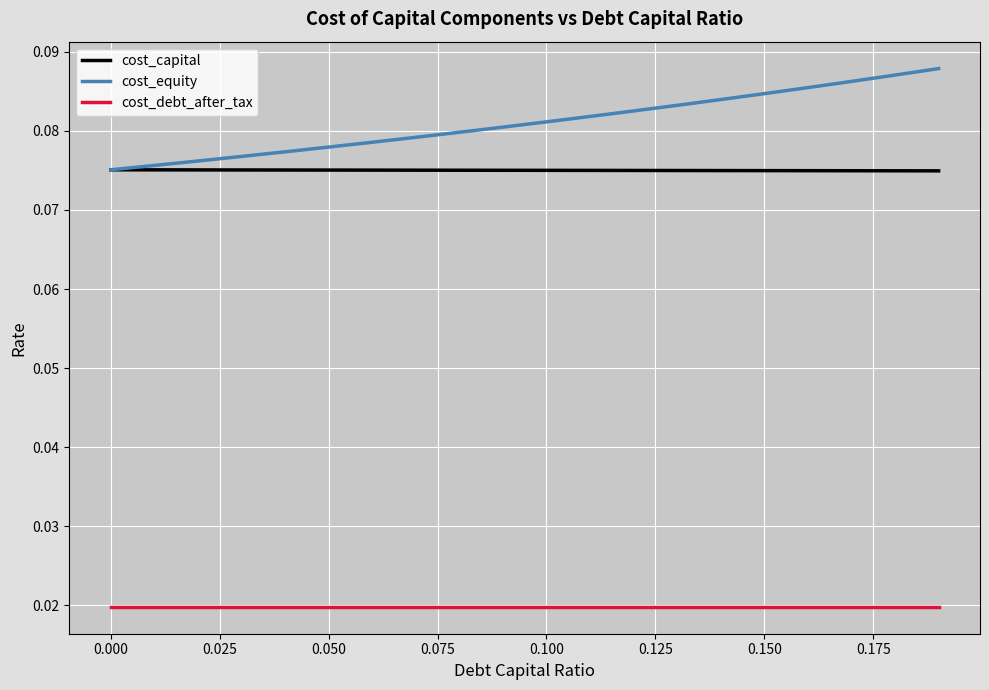

Which series has the largest range (max minus min)?

cost_equity